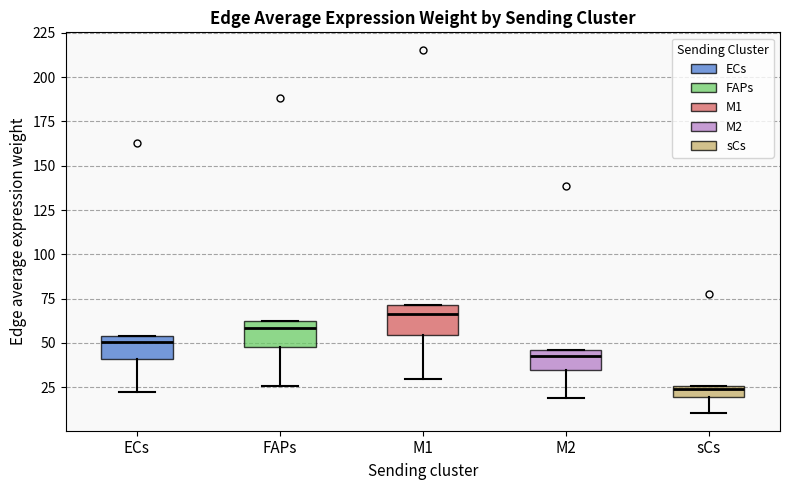

Which box has the highest median line?

M1